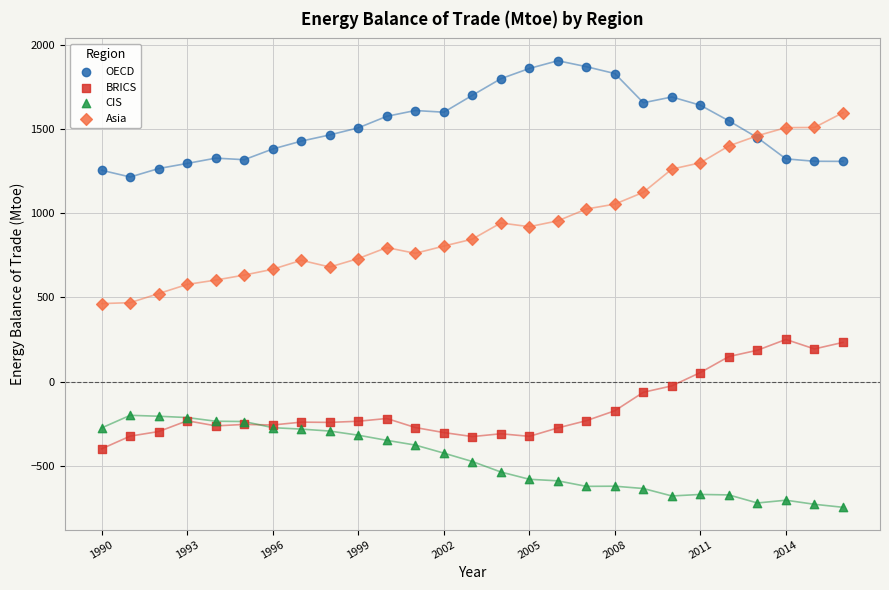

Which series reaches the minimum Y coordinate?

CIS